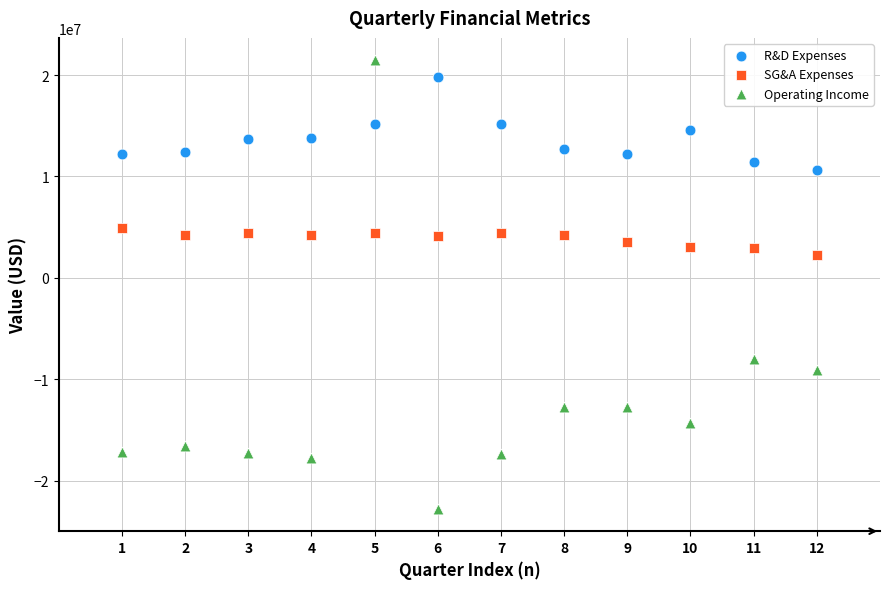

What are all the series names shown in the legend?

R&D Expenses, SG&A Expenses, Operating Income